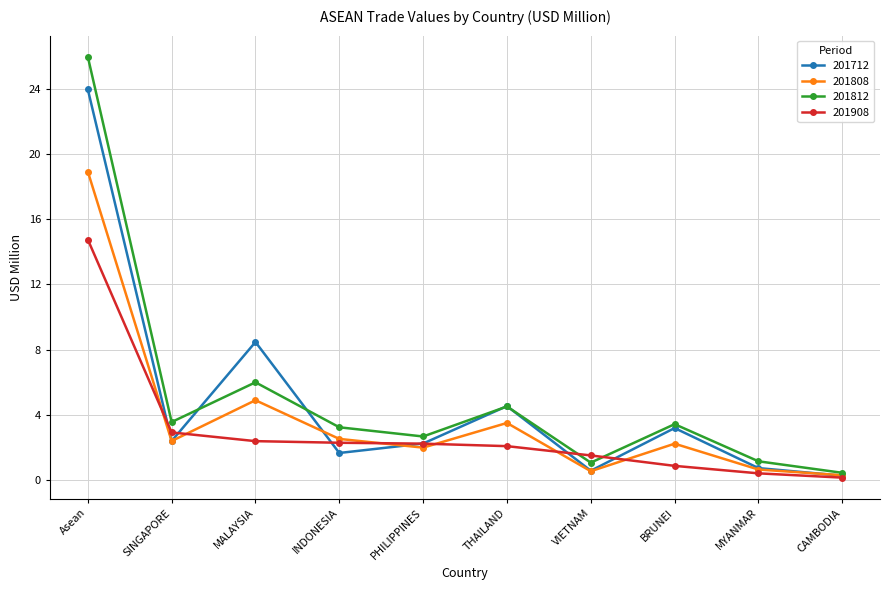

What is the value of the 201908 point at the 10th from the left?

0.1